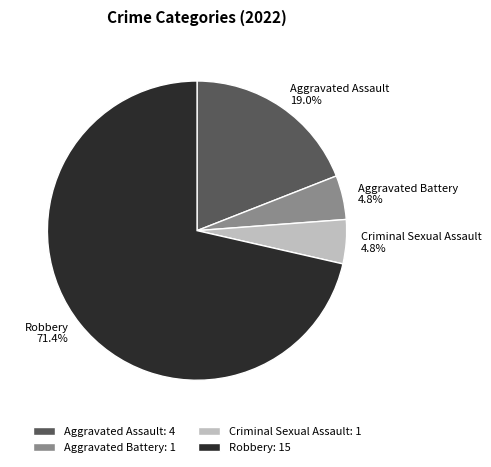

What is the largest slice in the pie chart?

Robbery